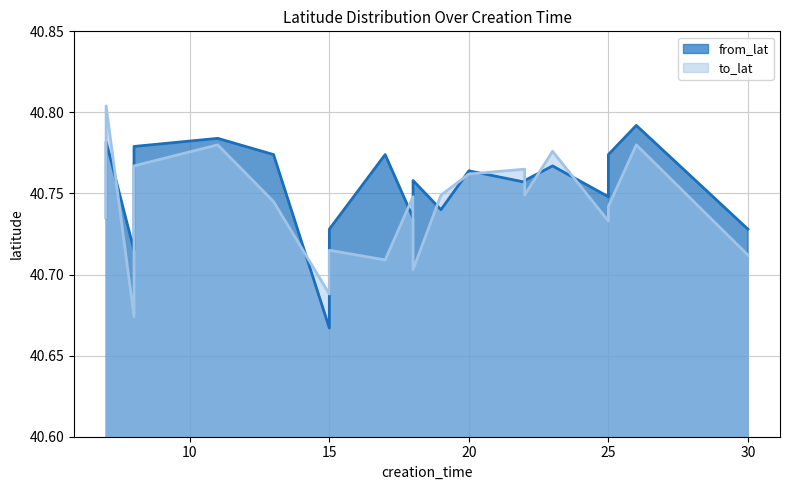

What is the total value across all series at 8?

81.4